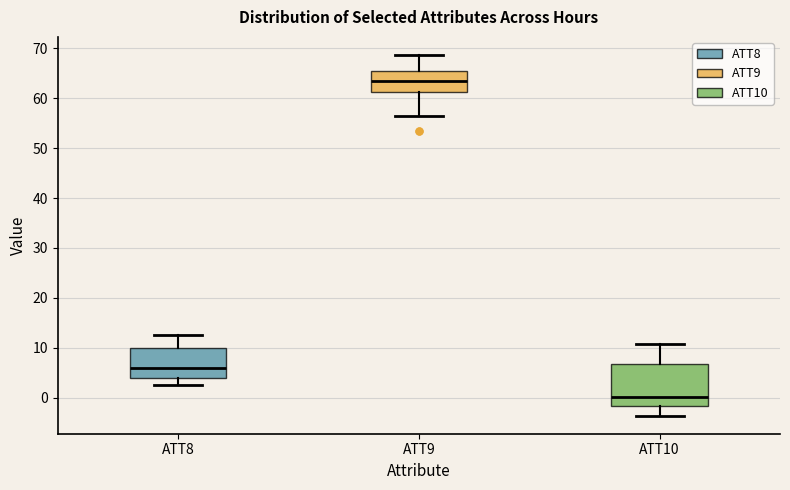

Reading left to right, transcribe this box plot: for each box, give where its median line is, the range the box spans, and where its two whiskers end, as read against the y-axis. The values are not printed on the chart, so give them approximately, as read against the axis.

ATT8: median 6, box 4 to 10, whiskers 3 to 13
ATT9: median 63, box 61 to 66, whiskers 56 to 69
ATT10: median 0, box -2 to 7, whiskers -4 to 11